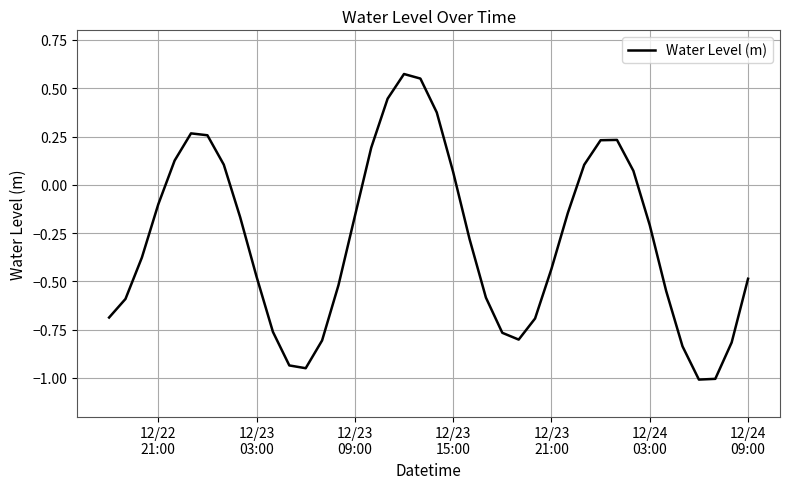

What is the minimum value shown in the chart?

-1.0